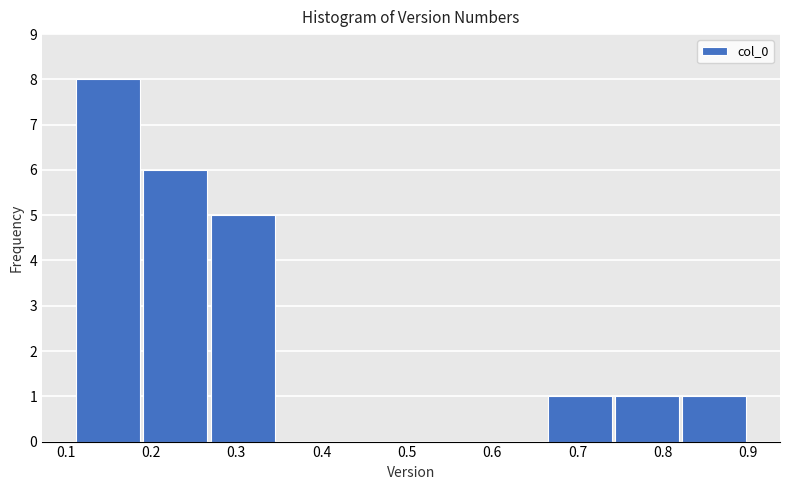

What is the height of the bar covering 0.189 to 0.268 on the x-axis? Neither the bar edges nor the heights are printed on the chart, so give them approximately, as read against the axes.

6